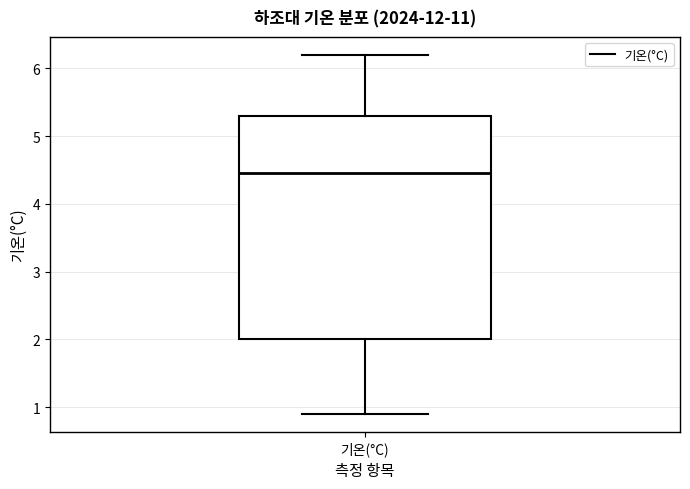

Where does the lower whisker of the box for 기온(°C) end on the y-axis? The values are not printed on the chart, so give them approximately, as read against the axis.

0.9